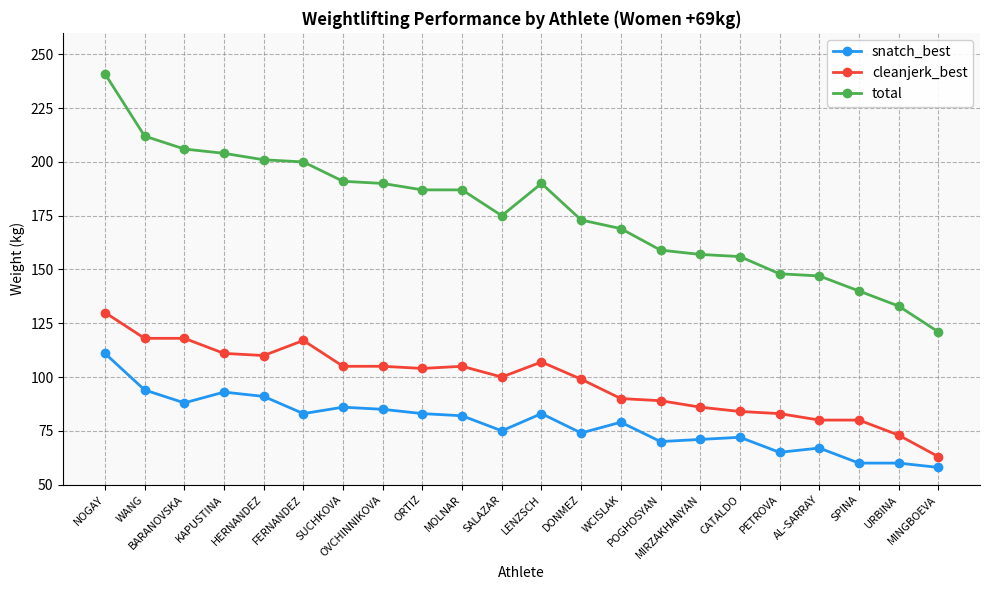

Rank the series by their maximum value, from highest to lowest.

total, cleanjerk_best, snatch_best